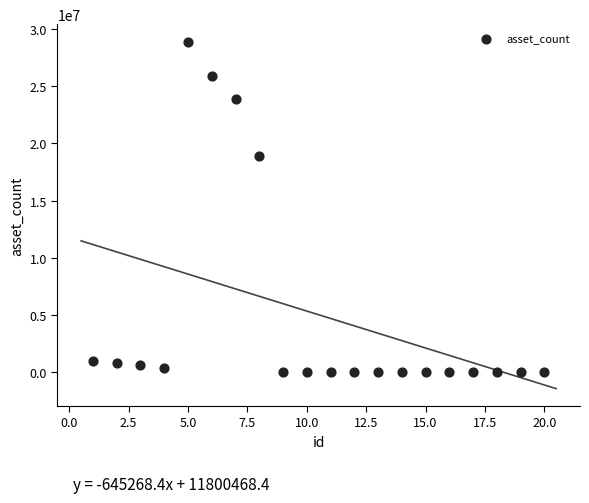

What Y value in the scatter plot is closest to 14441000?

18880000